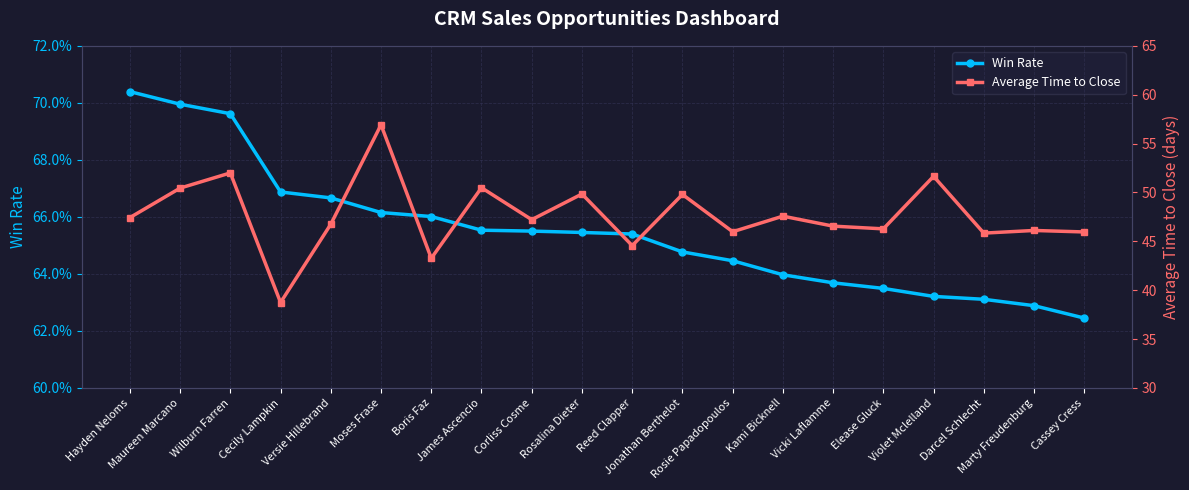

Is it true that Average Time to Close equals 52.0 at Wilburn Farren?

True